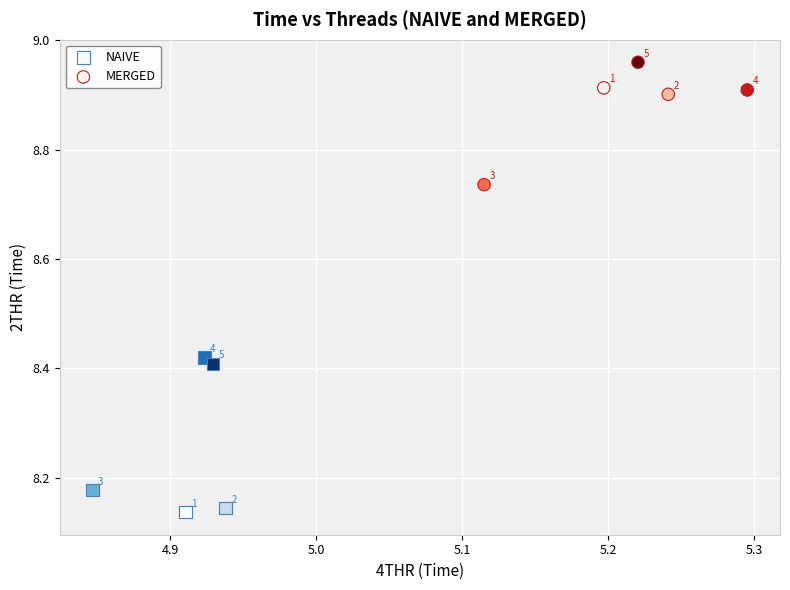

What are all the series names shown in the legend?

NAIVE, MERGED